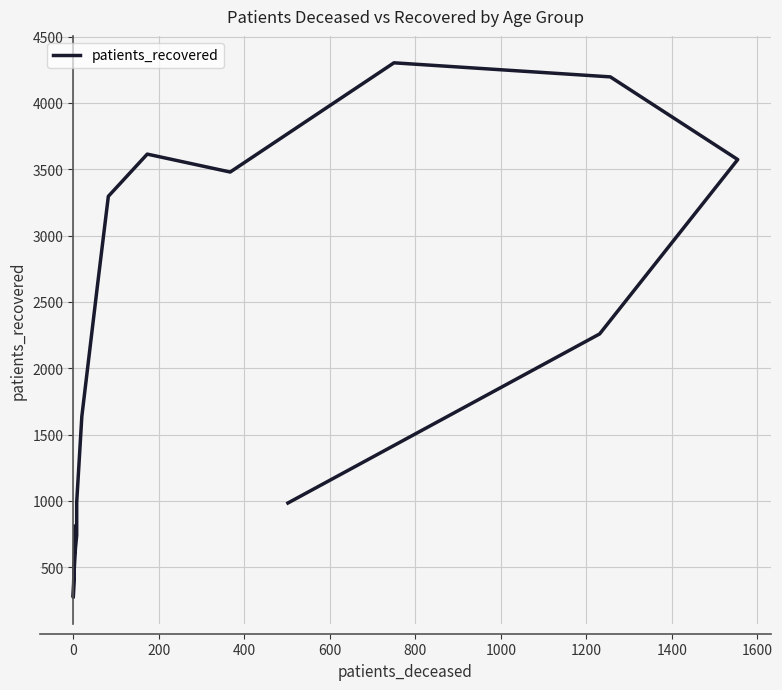

How many data points are less than 2259?

8